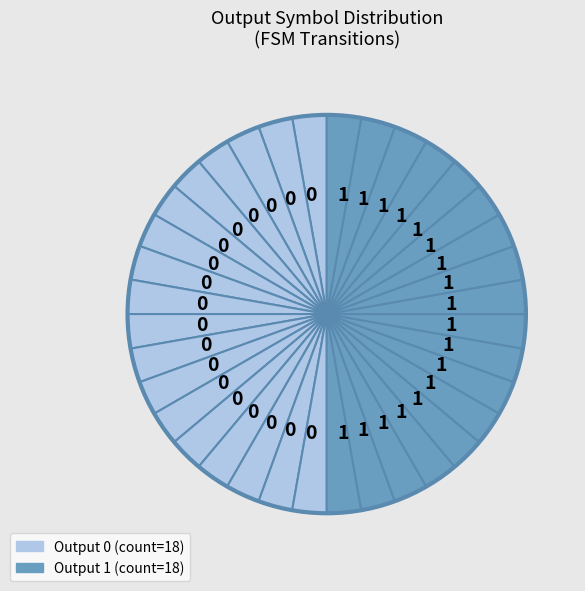

To the nearest percent, what is the average slice percentage?

3%